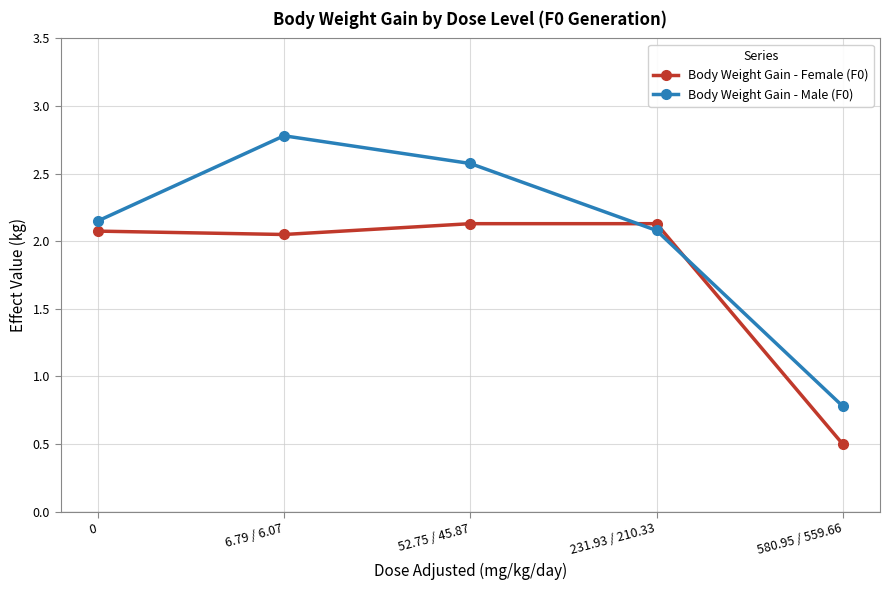

After their last crossing, which series has the higher values: Body Weight Gain - Male (F0) or Body Weight Gain - Female (F0)?

Body Weight Gain - Male (F0)